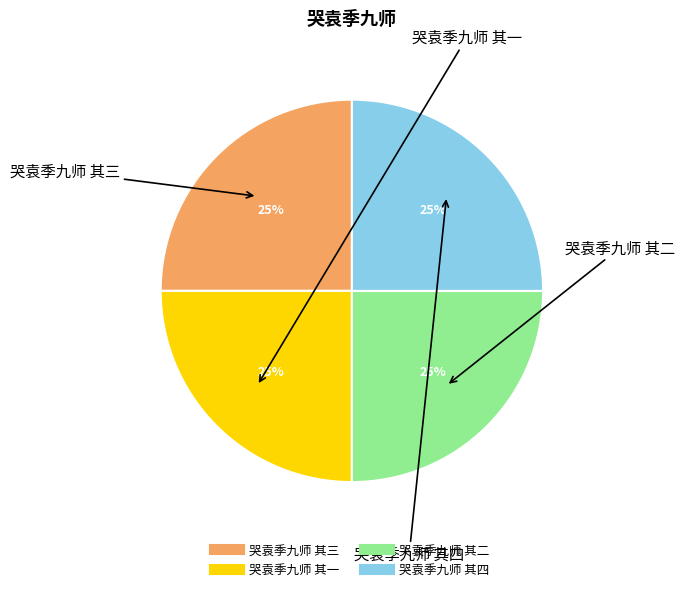

The 哭袁季九师 其一 slice represents 25% of the pie. True or false?

True